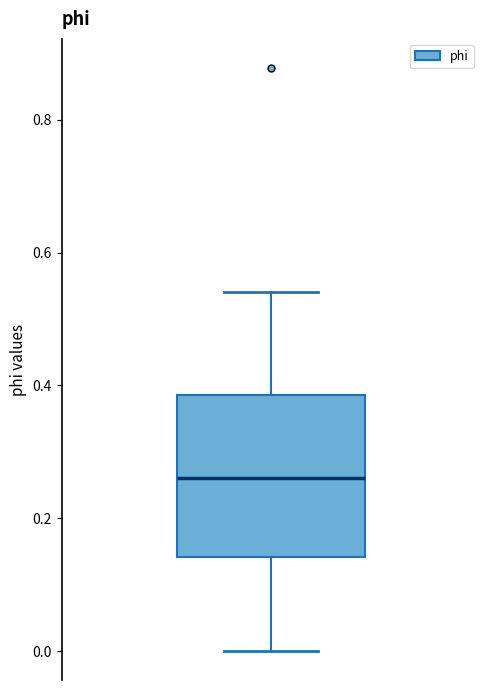

Transcribe this box plot: give where the median line is, the range the box spans, and where the two whiskers end, as read against the y-axis. The values are not printed on the chart, so give them approximately, as read against the axis.

median 0.26, box 0.14 to 0.38, whiskers 0.00 to 0.54